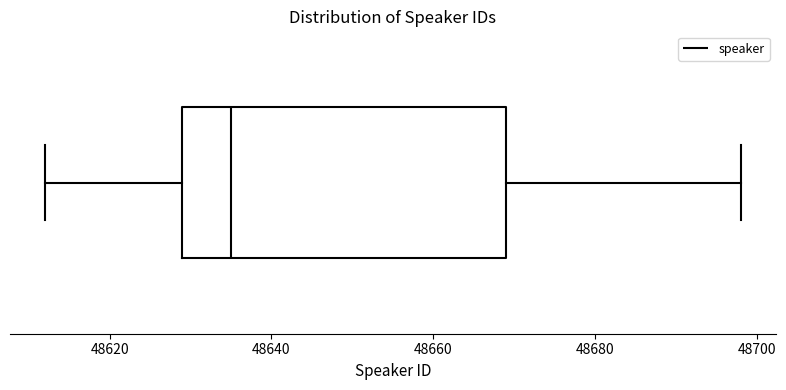

Transcribe this box plot: give where the median line is, the range the box spans, and where the two whiskers end, as read against the x-axis. The values are not printed on the chart, so give them approximately, as read against the axis.

median 48636, box 48630 to 48670, whiskers 48612 to 48698